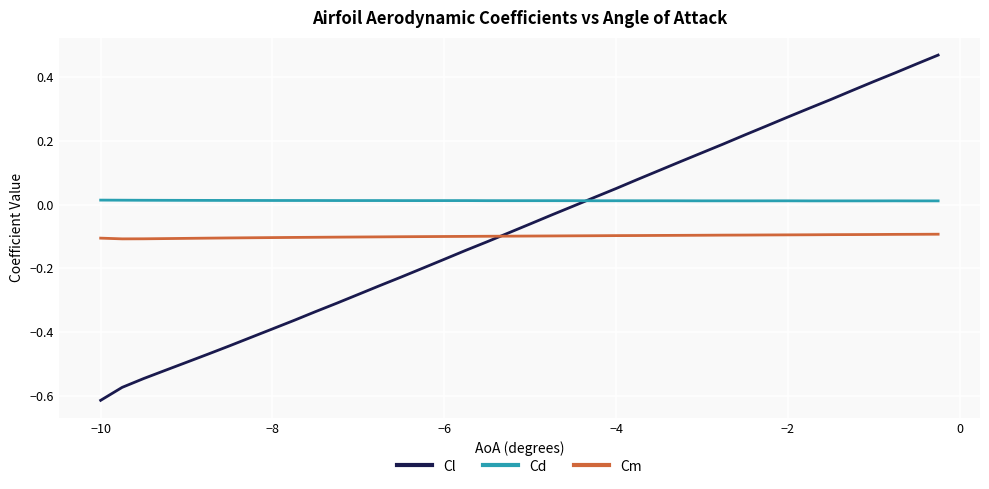

Rank the series by their maximum value, from highest to lowest.

Cl, Cd, Cm